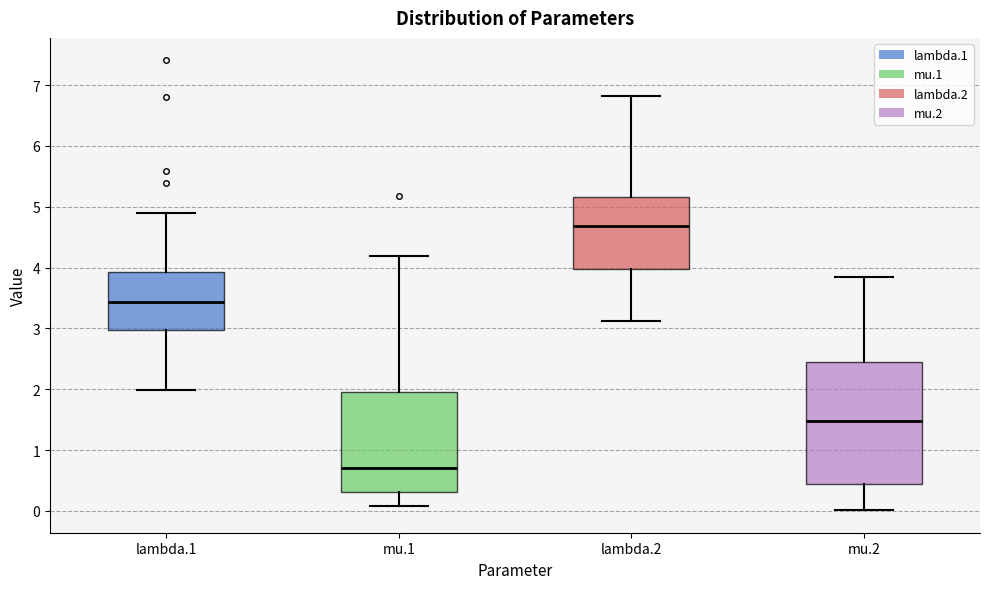

Comparing the boxes themselves (not the whiskers), which one is the tallest?

mu.2